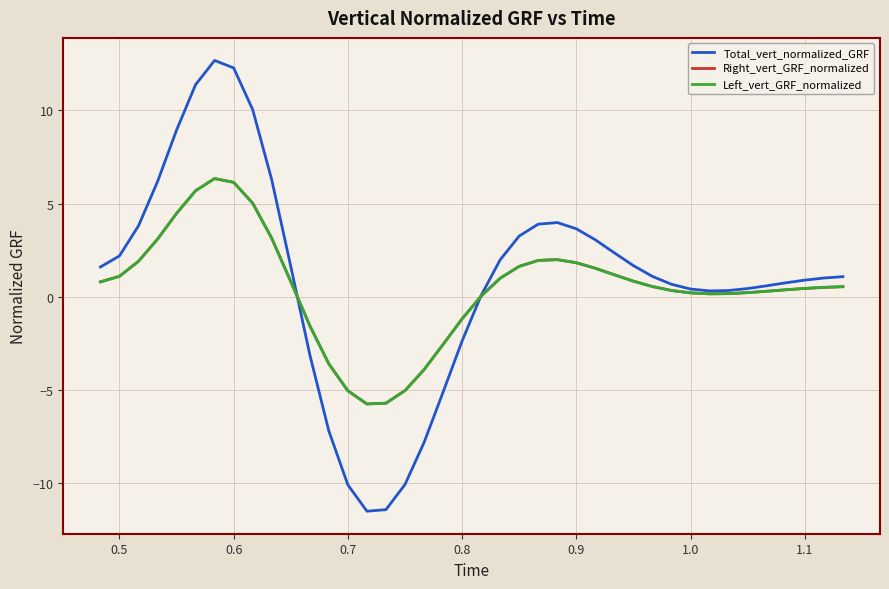

Which series has the largest range (max minus min)?

Total_vert_normalized_GRF